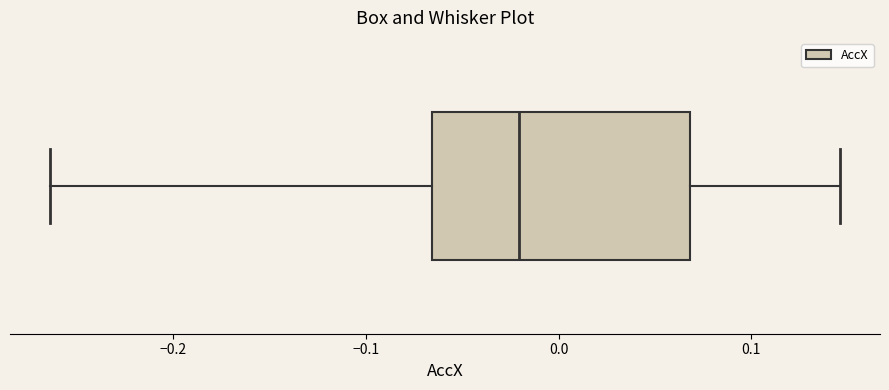

Where does the left whisker of the box end on the x-axis? The values are not printed on the chart, so give them approximately, as read against the axis.

-0.26